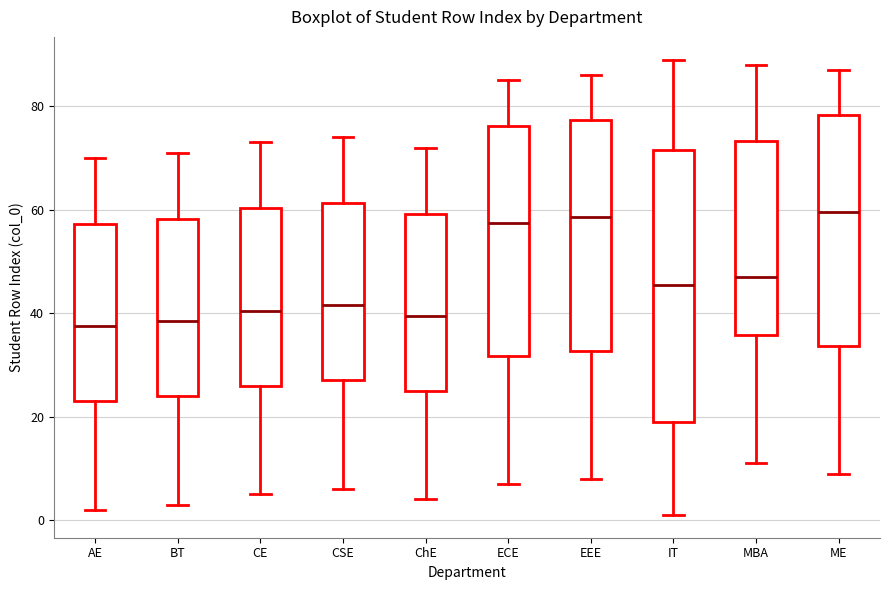

Comparing the boxes themselves (not the whiskers), which one is the tallest?

IT